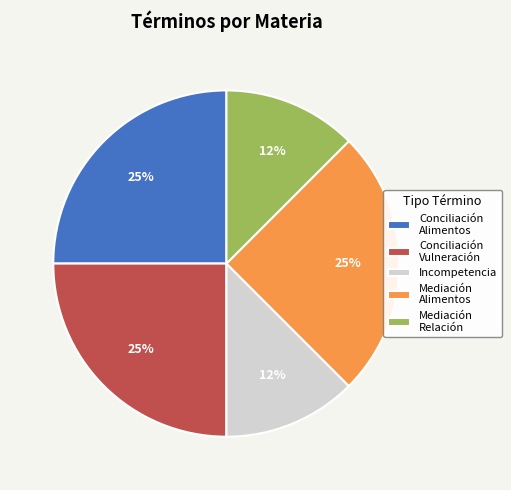

Is the sum of Mediación Relación and Incompetencia greater than half?

No